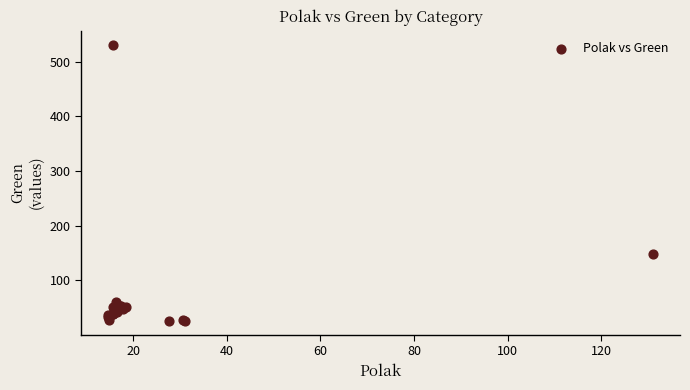

What Y value in the scatter plot is closest to 278?

148.8